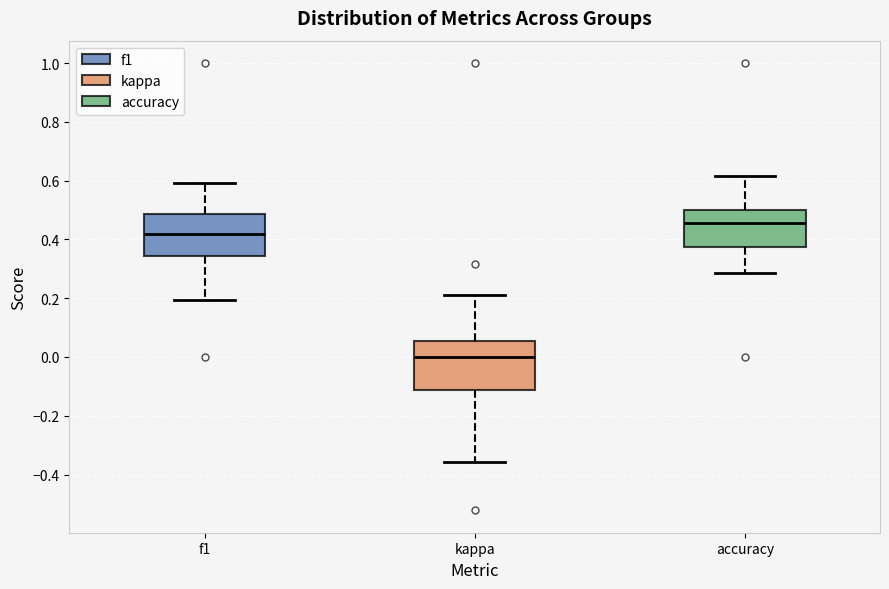

Which box is the tallest, from its lower edge to its upper edge?

kappa